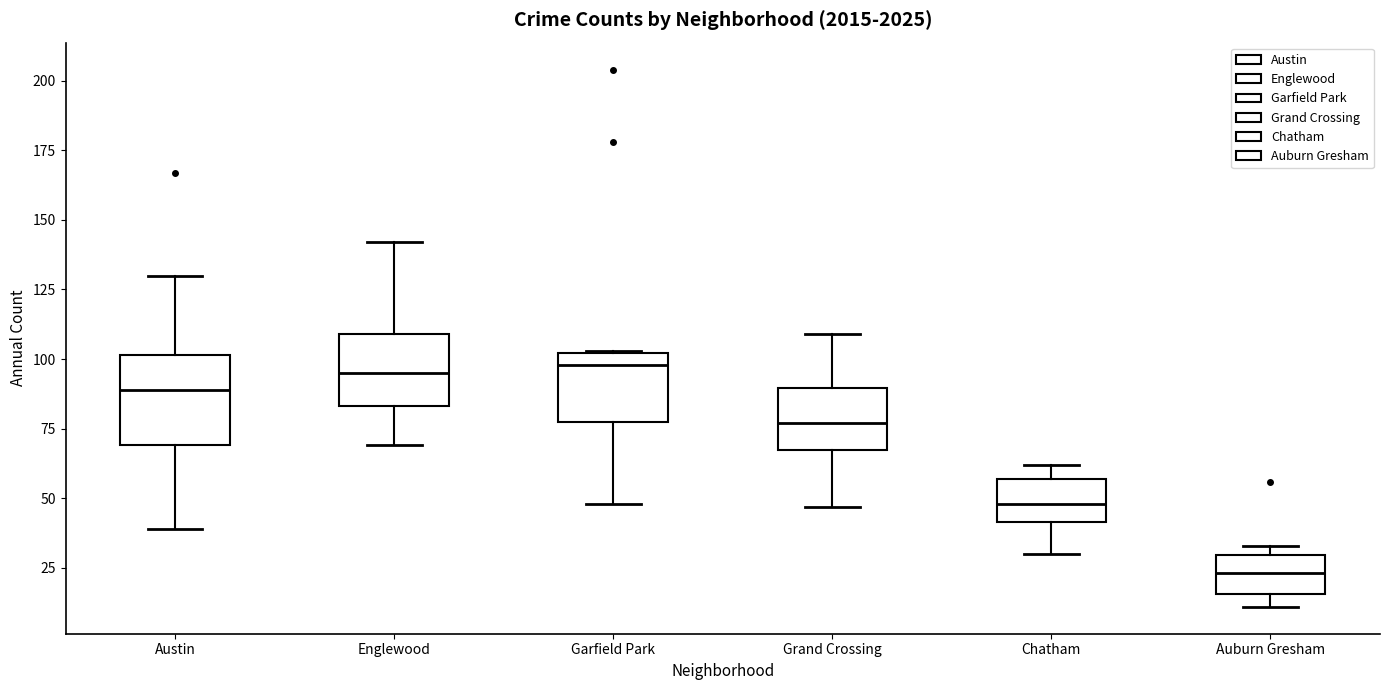

Which box is the tallest, from its lower edge to its upper edge?

Austin